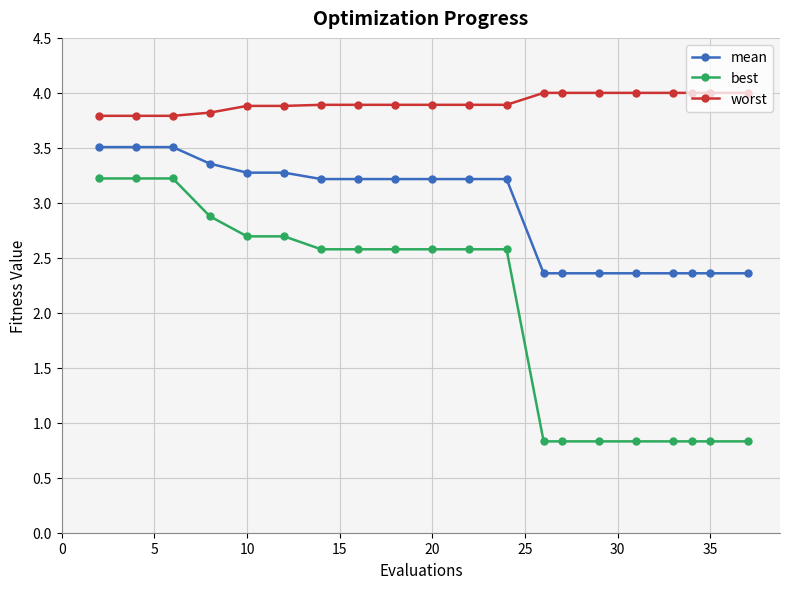

Which series has the largest total across all categories?

worst